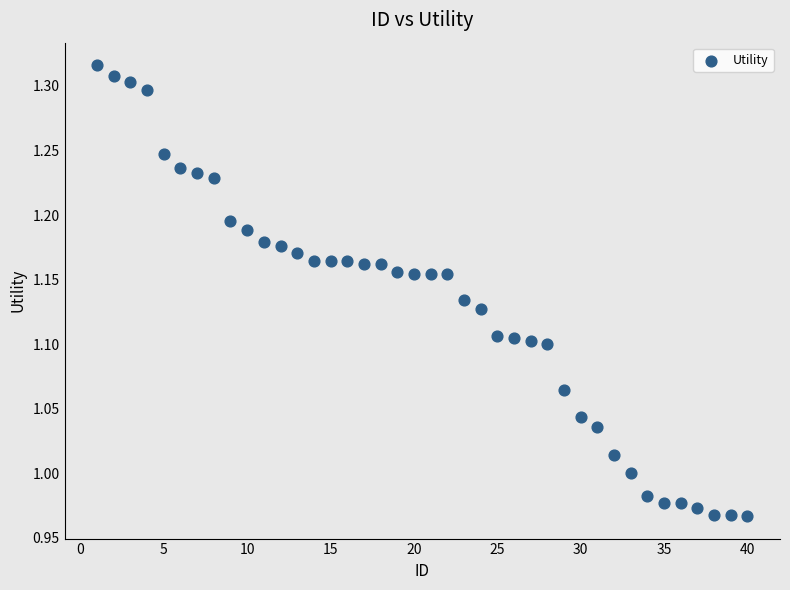

What is the range of Y values (max minus min)?

0.3